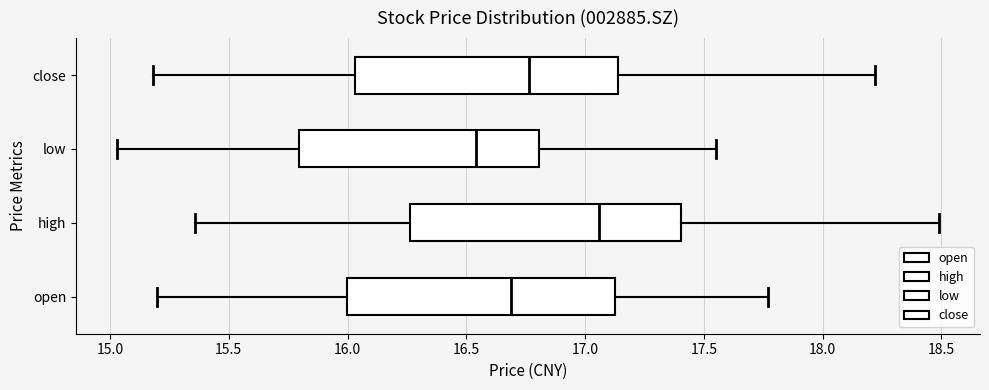

Where does the right whisker of the box for open end on the x-axis? The values are not printed on the chart, so give them approximately, as read against the axis.

17.75